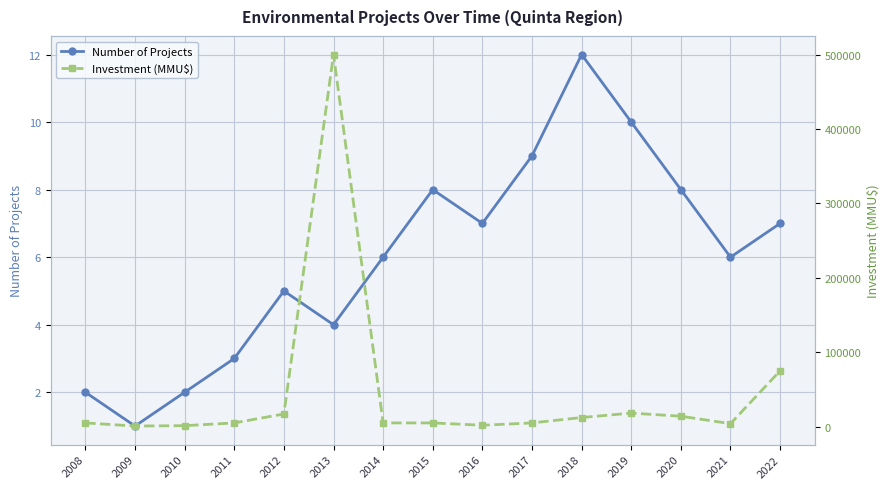

True or false: Number of Projects has a value of 15 at 2017.

False